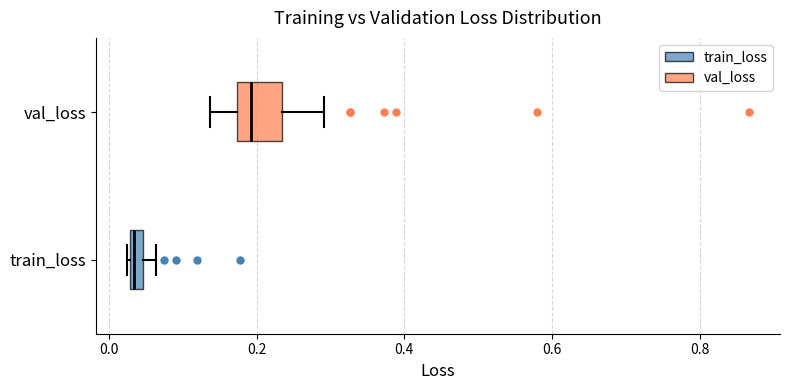

Where is the left edge of the box for train_loss on the x-axis? The values are not printed on the chart, so give them approximately, as read against the axis.

0.02